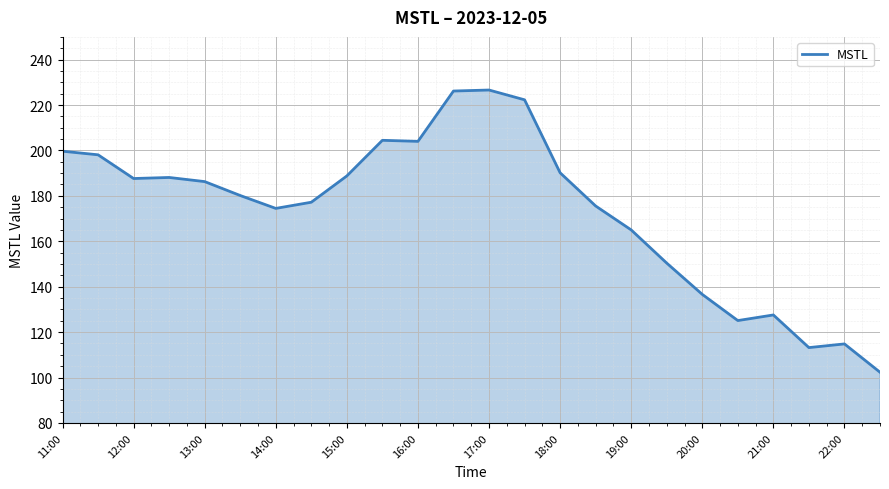

What is the minimum value shown in the chart?

102.3